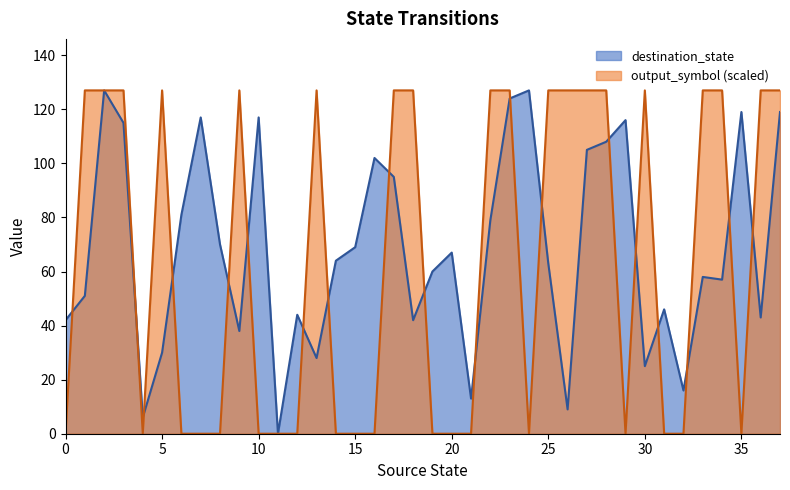

Reading right to left, transcribe all the data shown in this chart.

destination_state: 119	43	119	57	58	16	46	25	116	108	105	9	63	127	124	79	13	67	60	42	95	102	69	64	28	44	0	117	38	70	117	81	30	6	115	127	51	42
output_symbol: 127	127	0	127	127	0	0	127	0	127	127	127	127	0	127	127	0	0	0	127	127	0	0	0	127	0	0	0	127	0	0	0	127	0	127	127	127	0